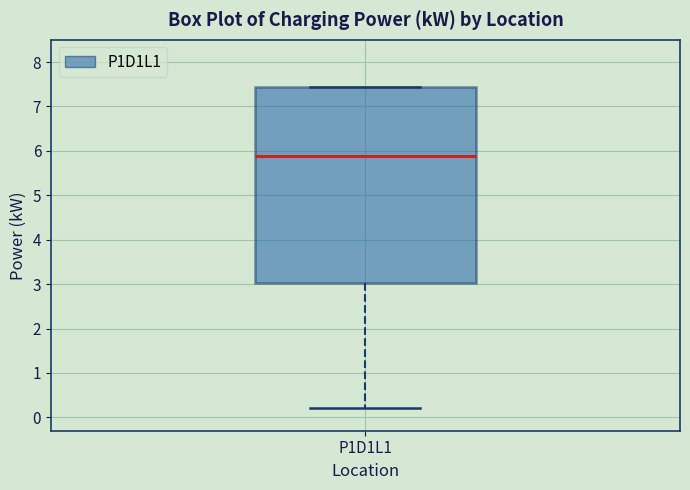

Where is the lower edge of the box for P1D1L1 on the y-axis? The values are not printed on the chart, so give them approximately, as read against the axis.

3.0